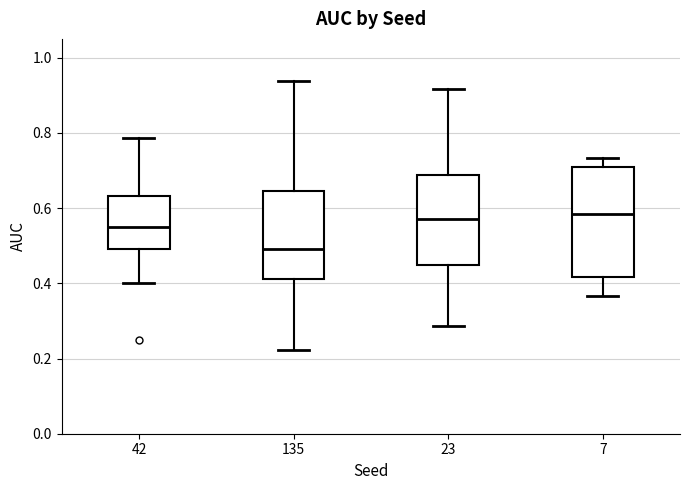

Reading left to right, read every box against the y-axis: the position of its median line, the range the box covers, and the ends of its whiskers. The values are not printed on the chart, so give them approximately, as read against the axis.

42: median 0.56, box 0.50 to 0.64, whiskers 0.40 to 0.78
135: median 0.50, box 0.42 to 0.64, whiskers 0.22 to 0.94
23: median 0.58, box 0.46 to 0.68, whiskers 0.28 to 0.92
7: median 0.58, box 0.42 to 0.70, whiskers 0.36 to 0.74